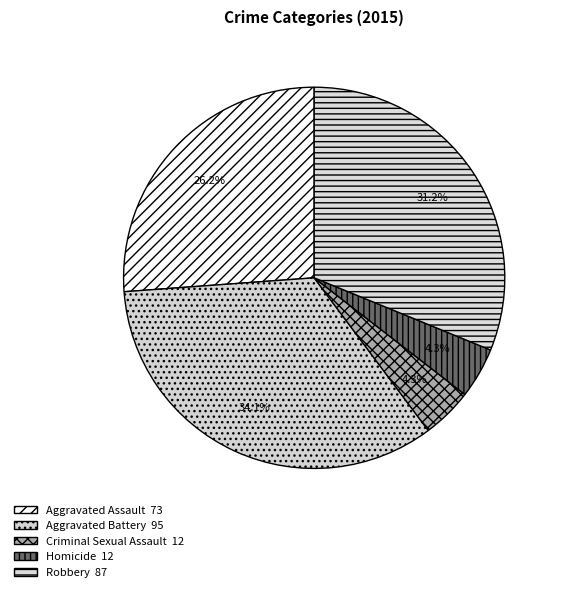

How many segments does this pie chart have?

5